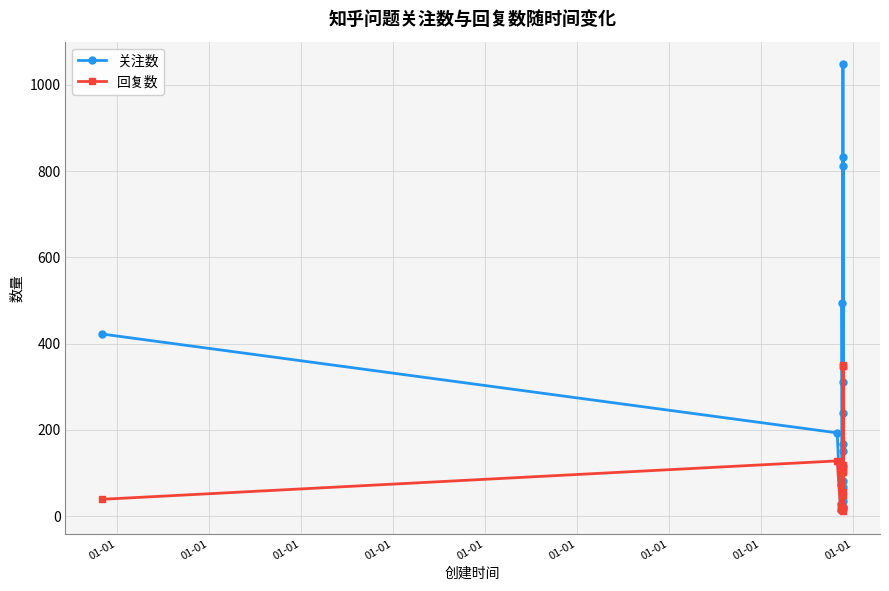

Rank the series by their average value, from highest to lowest.

关注数, 回复数